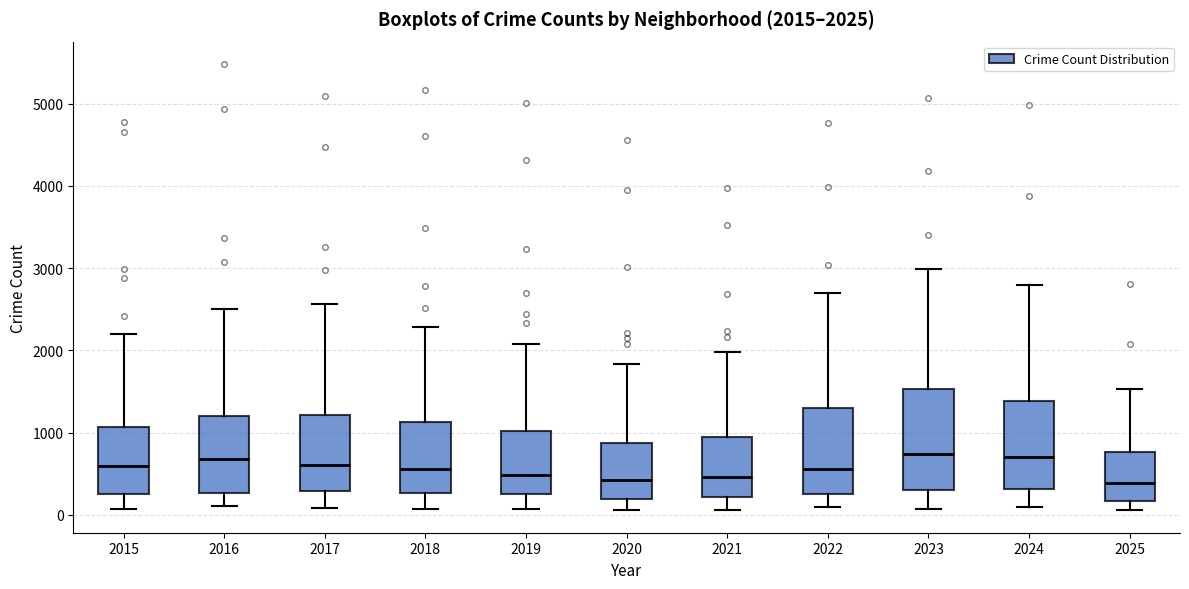

Which box is the tallest, from its lower edge to its upper edge?

2023